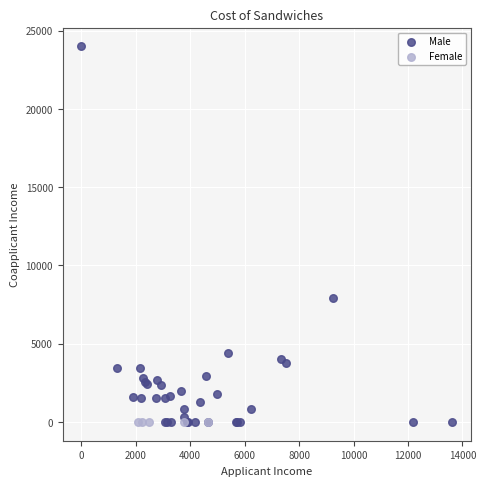

Which series contains the highest Y value?

Male